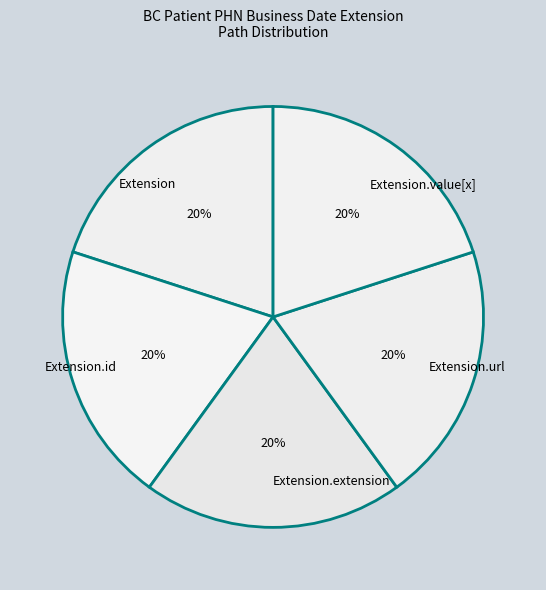

What is the ratio of the value at Extension.value[x] to the value at Extension.id?

1.0